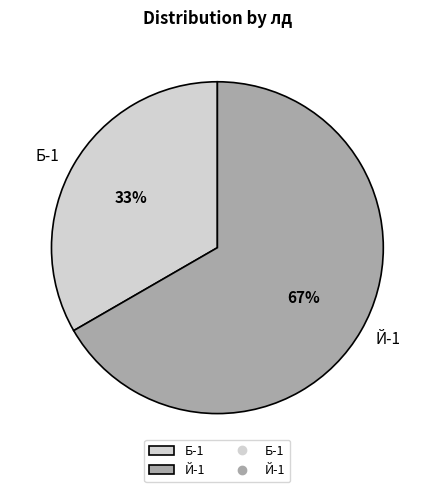

What is the majority slice?

Й-1